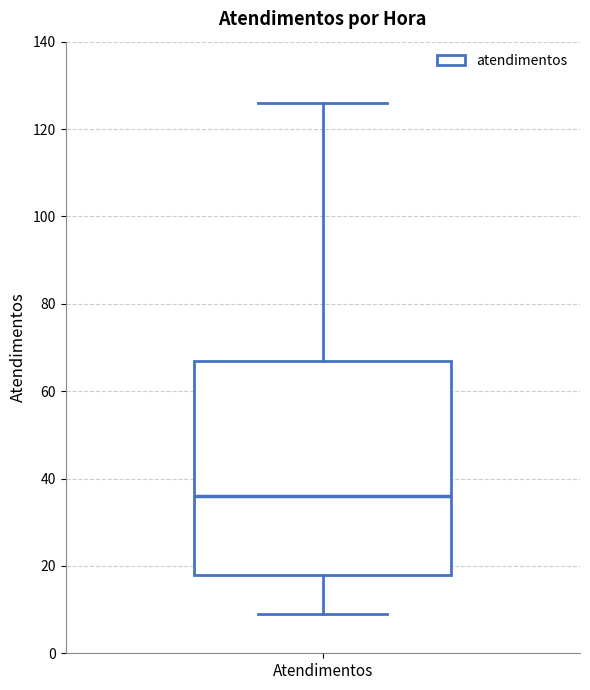

Read this box plot against the y-axis: the position of the median line, the range covered by the box, and the ends of both whiskers. The values are not printed on the chart, so give them approximately, as read against the axis.

median 36, box 18 to 68, whiskers 10 to 126